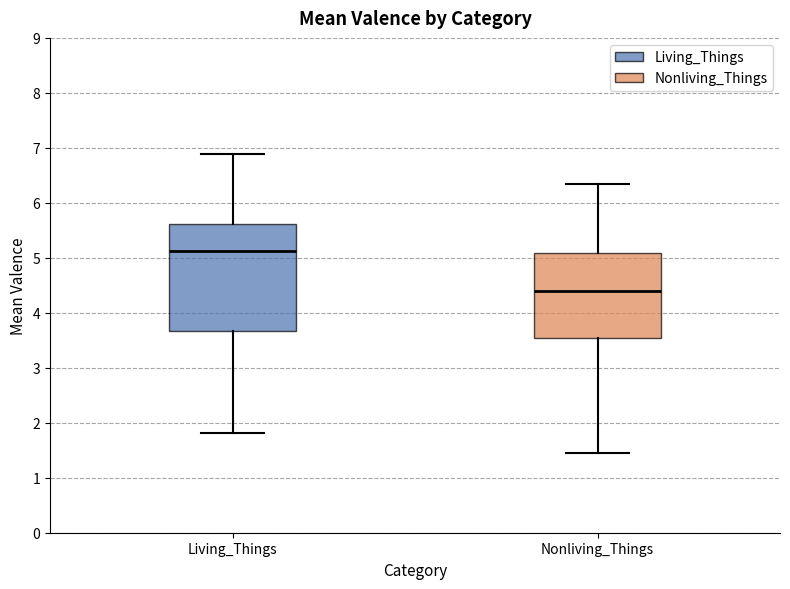

Where does the lower whisker of the box for Living_Things end on the y-axis? The values are not printed on the chart, so give them approximately, as read against the axis.

1.8